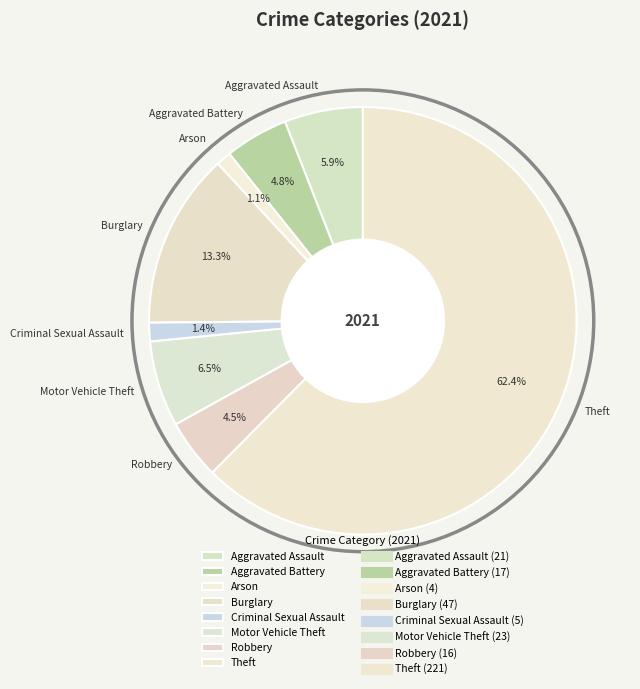

To the nearest percent, what is the difference between the Theft and Arson slice percentages?

61%